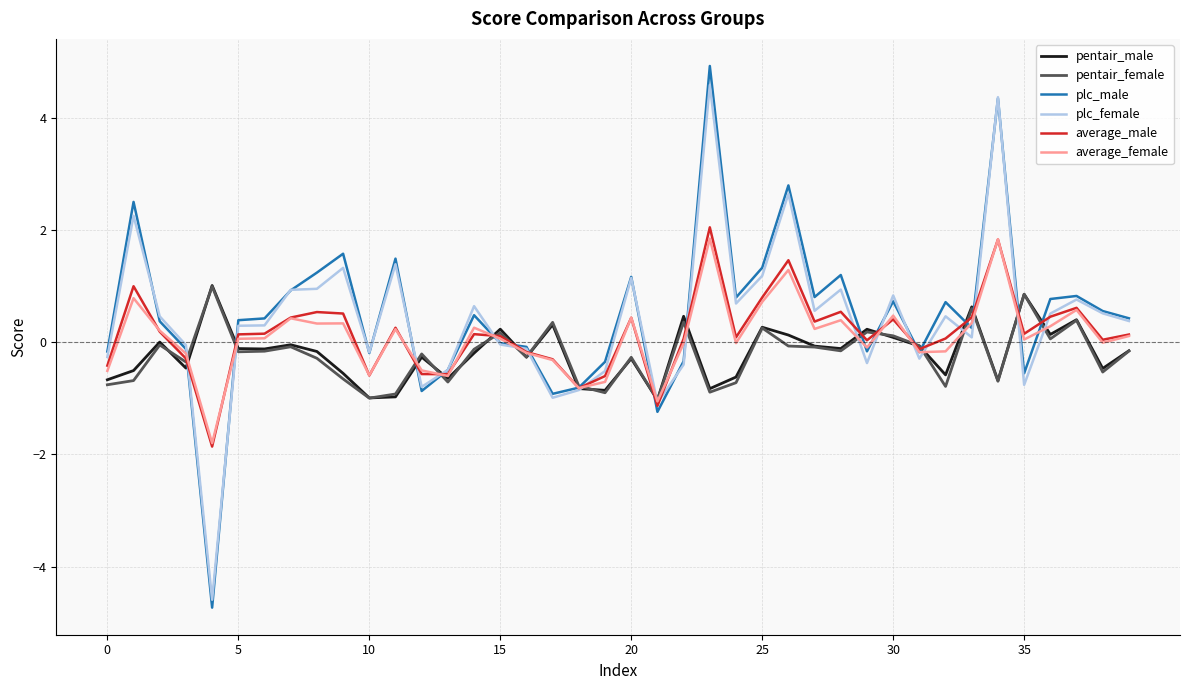

What is the minimum value for average_male?

-1.9